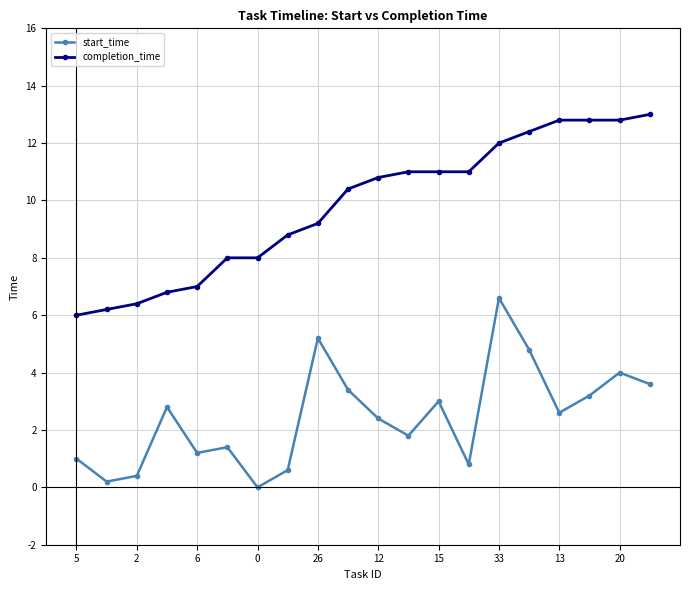

What is the difference between the second highest and minimum values in the completion_time series?

6.8